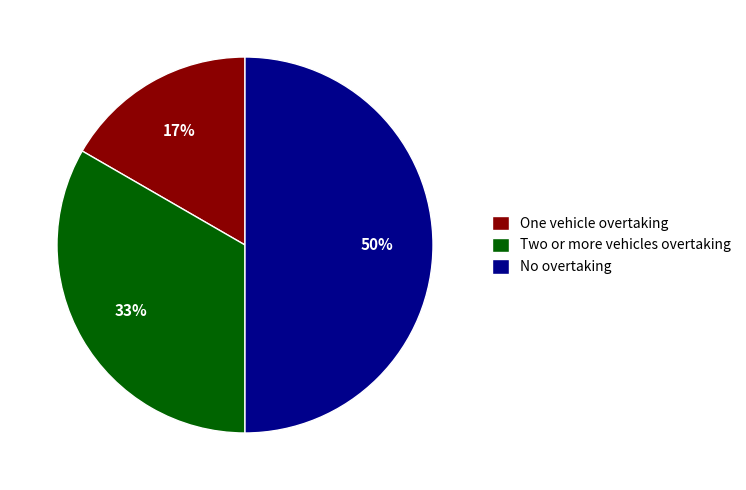

To the nearest percent, what is the average slice percentage?

33%